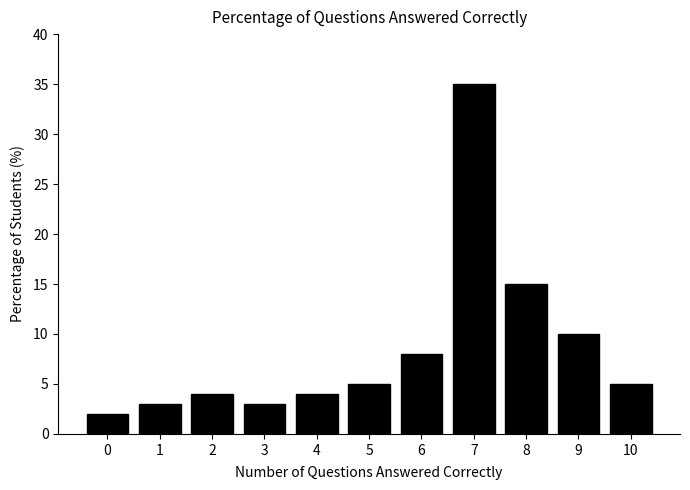

Reading left to right, extract all data points from this chart.

2	3	4	3	4	5	8	35	15	10	5